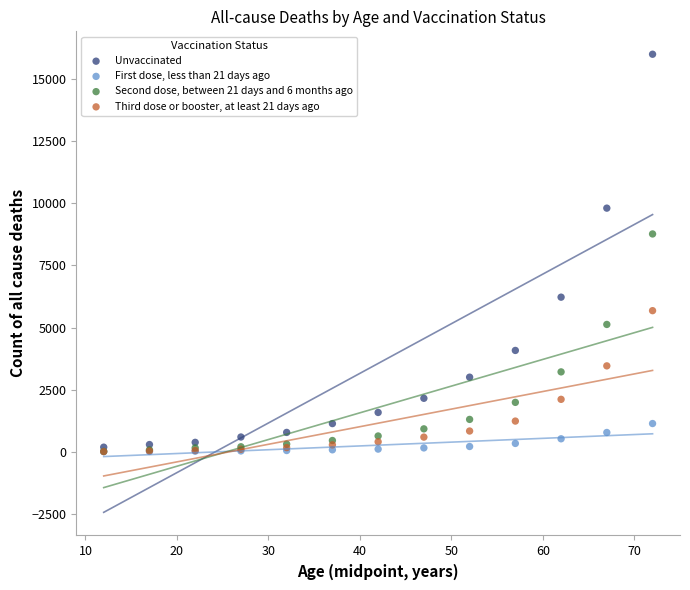

Across all series, what Y value is closest to 8001?

8765